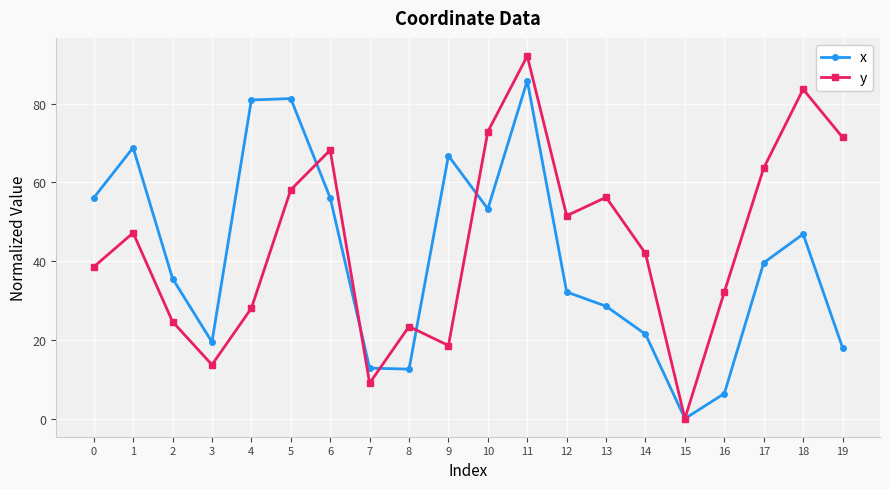

Rank the series by their average value, from highest to lowest.

y, x